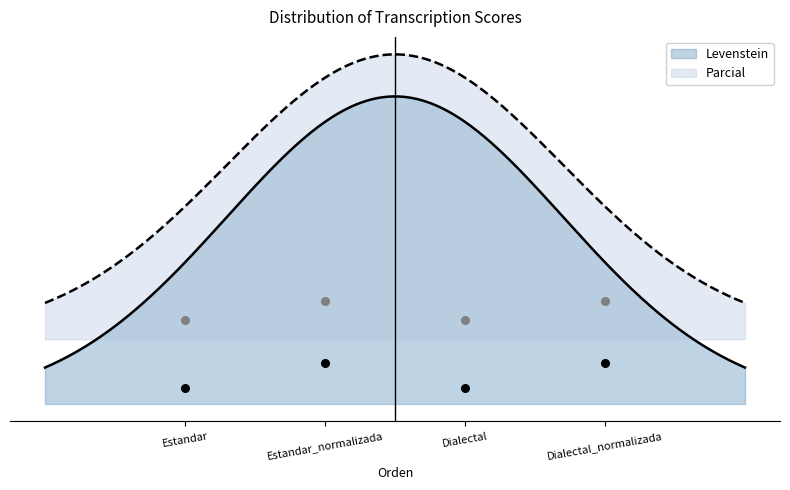

At how many categories does at least one series exceed 71?

4